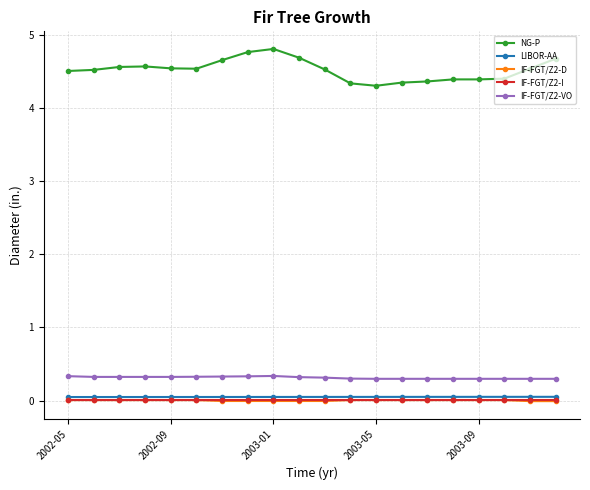

Which series has the largest total across all categories?

NG-P